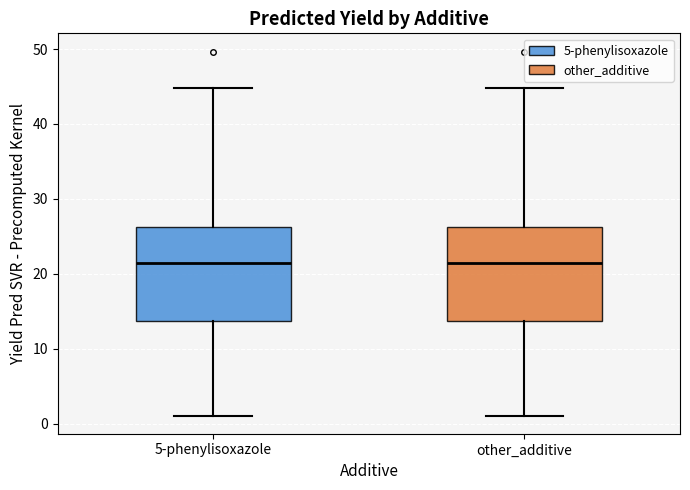

Reading left to right, read every box against the y-axis: the position of its median line, the range the box covers, and the ends of its whiskers. The values are not printed on the chart, so give them approximately, as read against the axis.

5-phenylisoxazole: median 22, box 14 to 26, whiskers 1 to 45
other_additive: median 22, box 14 to 26, whiskers 1 to 45